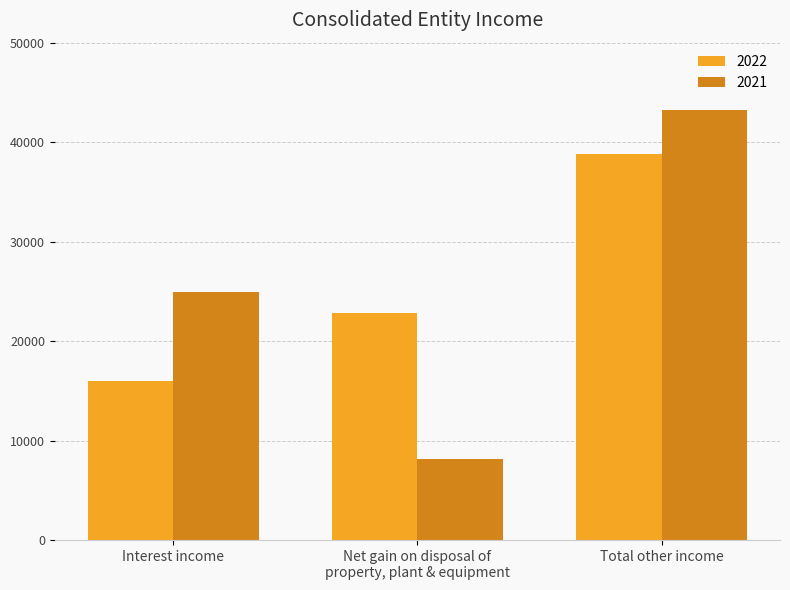

What is the sum of all 2021 values?

76230